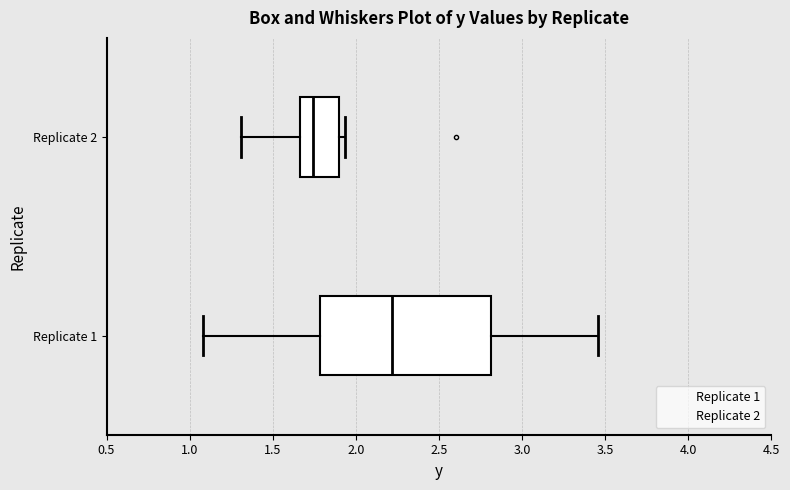

Reading bottom to top, transcribe this box plot: for each box, give where its median line is, the range the box spans, and where its two whiskers end, as read against the x-axis. The values are not printed on the chart, so give them approximately, as read against the axis.

Replicate 1: median 2.20, box 1.80 to 2.80, whiskers 1.10 to 3.45
Replicate 2: median 1.75, box 1.65 to 1.90, whiskers 1.30 to 1.95